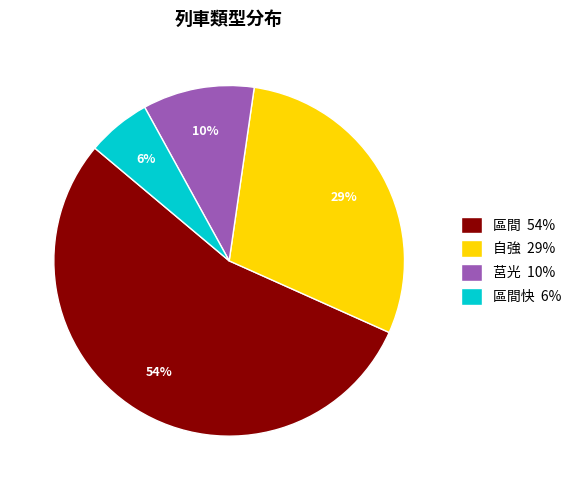

Is there any slice that represents more than half of the pie?

Yes